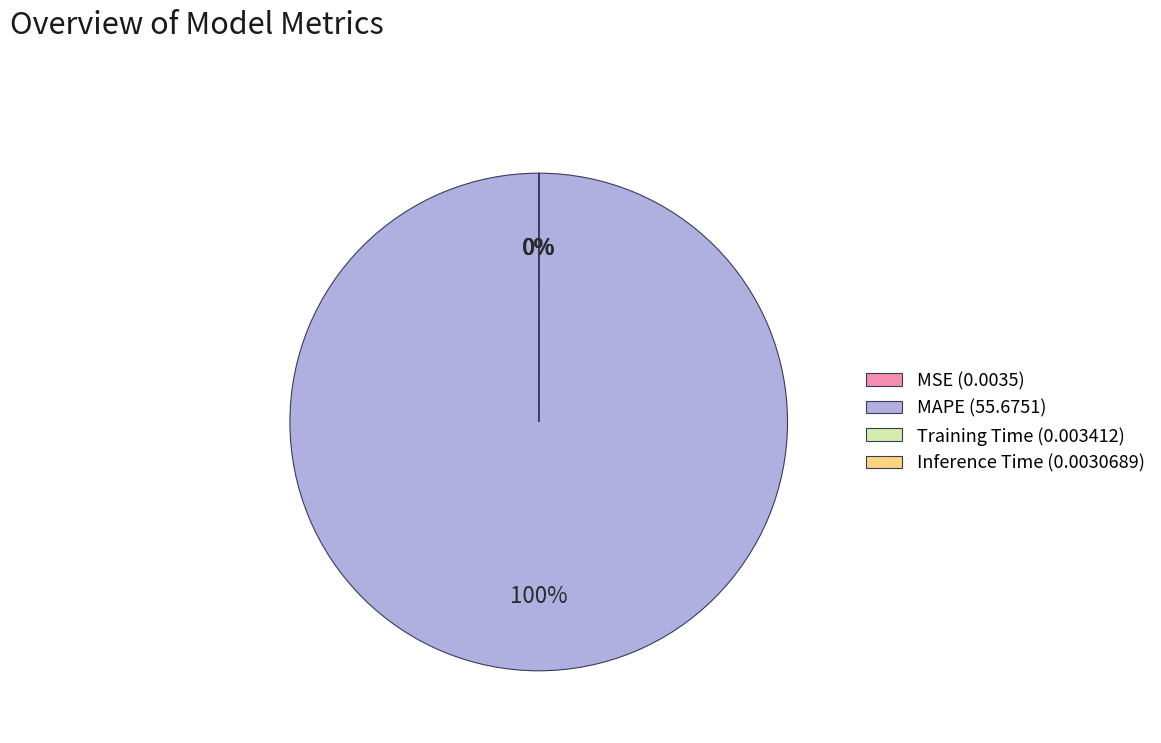

To the nearest percent, what percentage of the pie is MAPE (55.6751)?

100%